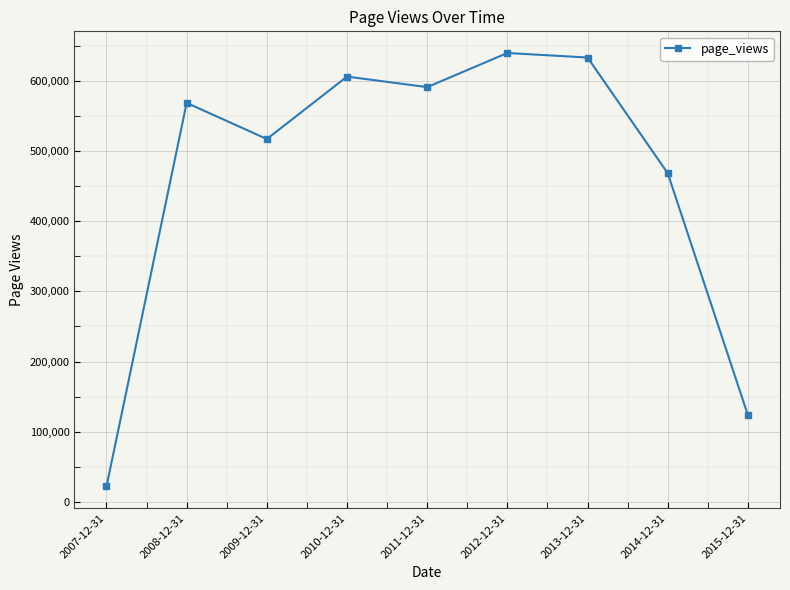

Rank the categories by value from highest to lowest.

2012-12-31, 2013-12-31, 2010-12-31, 2011-12-31, 2008-12-31, 2009-12-31, 2014-12-31, 2015-12-31, 2007-12-31